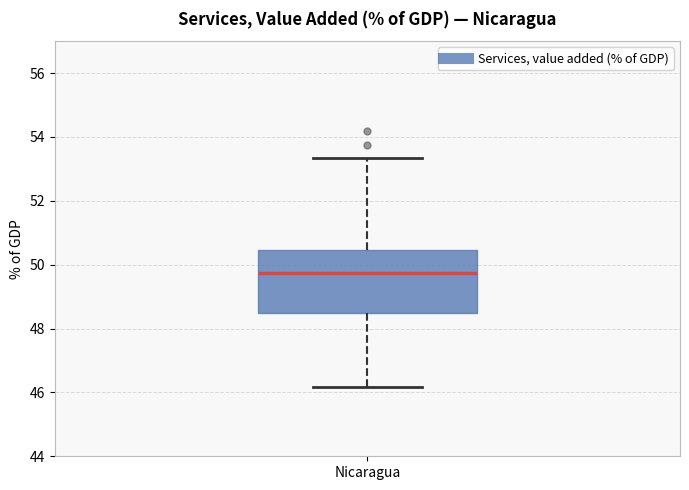

Where is the lower edge of the box for Nicaragua on the y-axis? The values are not printed on the chart, so give them approximately, as read against the axis.

48.4